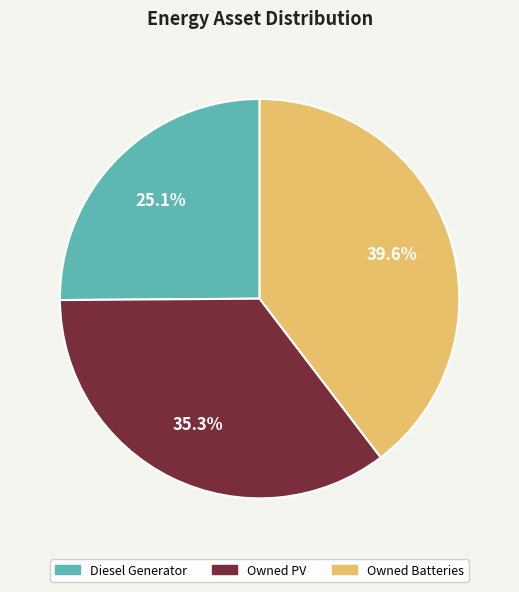

Rank the categories by value from lowest to highest.

Diesel Generator, Owned PV, Owned Batteries